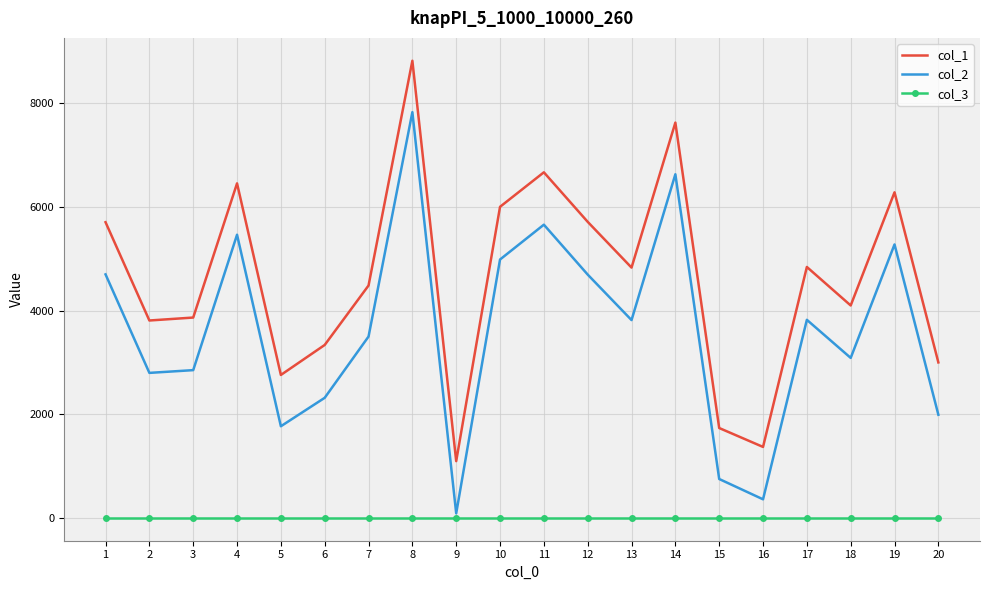

Is the value of col_2 at 16 greater than the value of col_1 at 18?

No